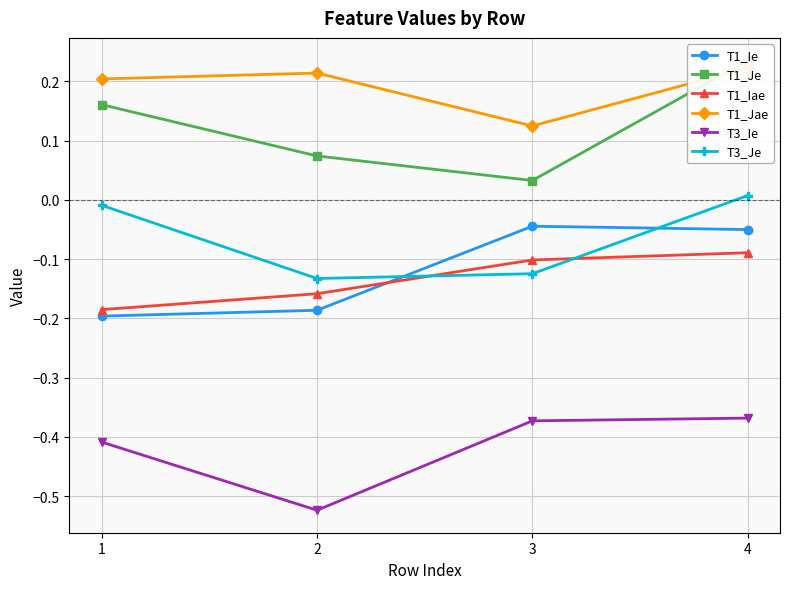

Reading right to left, extract all data points from this chart.

T1_Ie: 4=-0.1	3=-0.0	2=-0.2	1=-0.2
T1_Je: 4=0.2	3=0.0	2=0.1	1=0.2
T1_Iae: 4=-0.1	3=-0.1	2=-0.2	1=-0.2
T1_Jae: 4=0.2	3=0.1	2=0.2	1=0.2
T3_Ie: 4=-0.4	3=-0.4	2=-0.5	1=-0.4
T3_Je: 4=0.0	3=-0.1	2=-0.1	1=-0.0